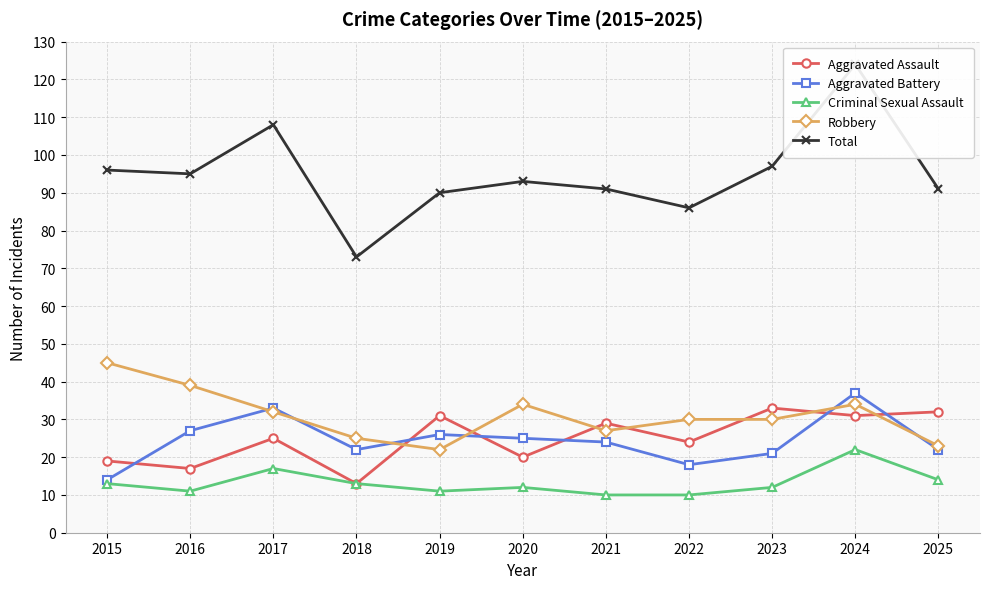

At which label does Aggravated Assault reach its minimum?

2018